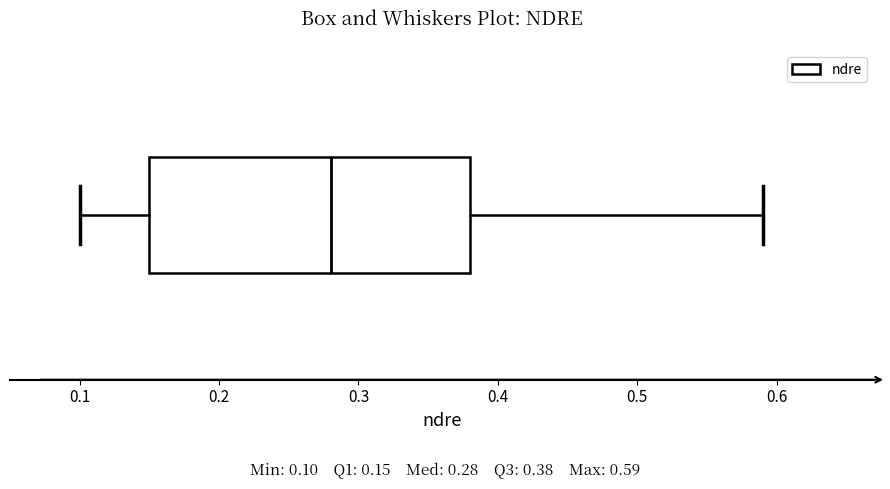

Read this box plot against the x-axis: the position of the median line, the range covered by the box, and the ends of both whiskers. The values are not printed on the chart, so give them approximately, as read against the axis.

median 0.28, box 0.15 to 0.38, whiskers 0.10 to 0.59